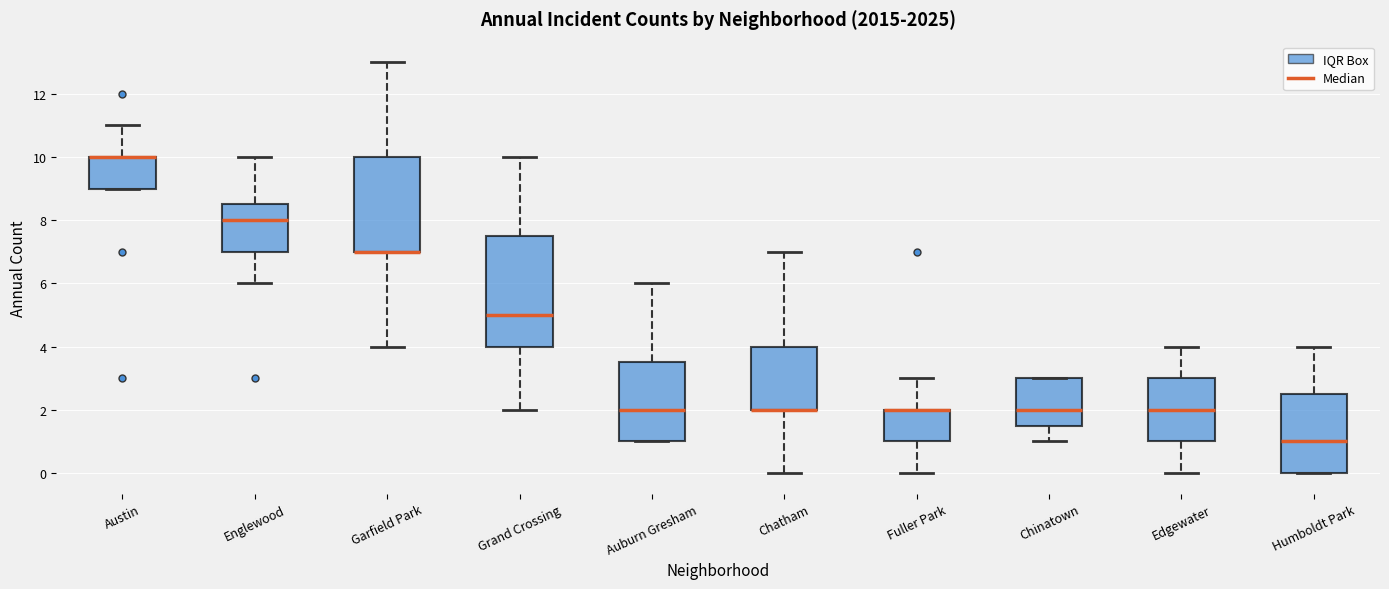

Where does the median line of the box for Auburn Gresham sit on the y-axis? The values are not printed on the chart, so give them approximately, as read against the axis.

2.0